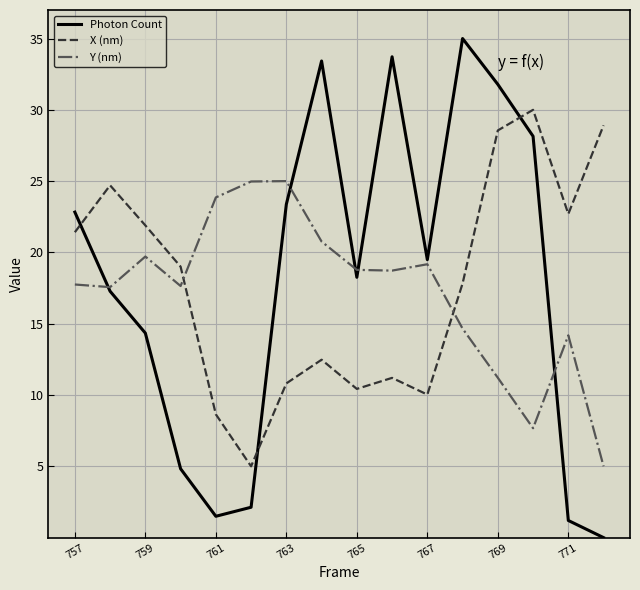

True or false: X (nm) has more than 0 points higher than both neighbors.

True